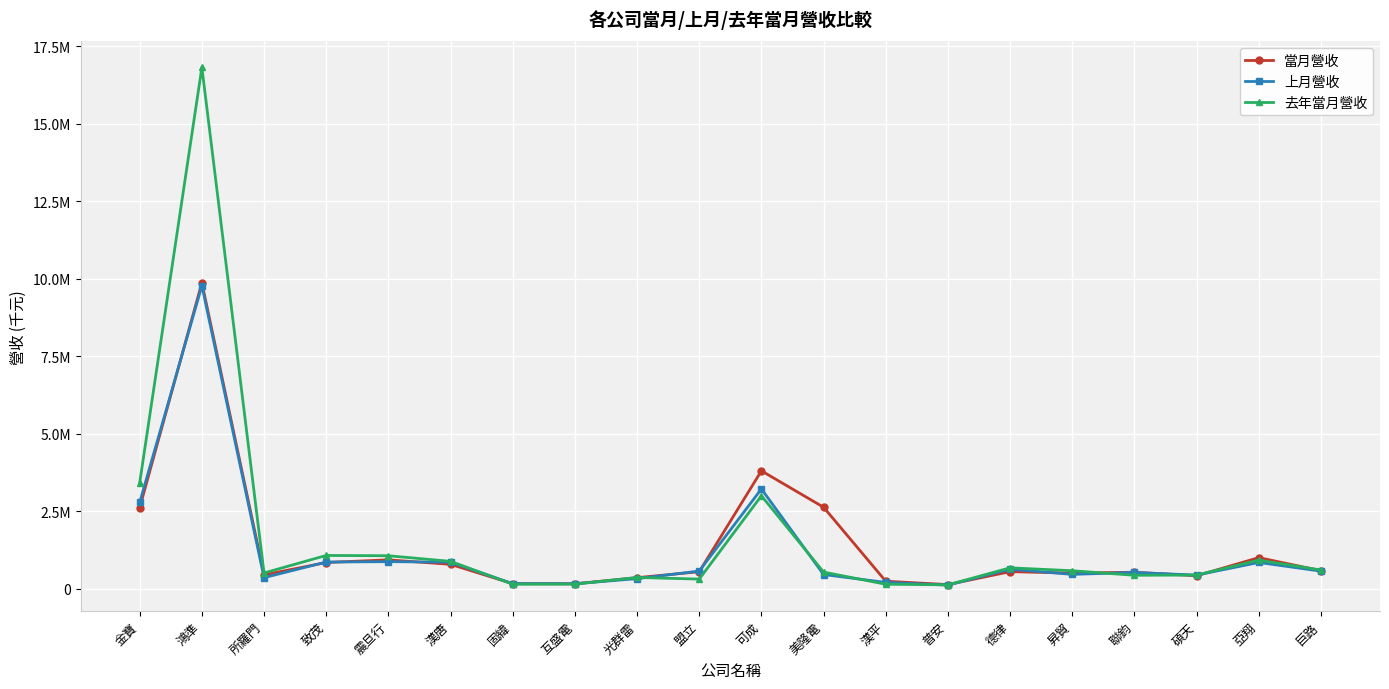

Is it true that 去年當月營收 equals 22806616 at 鴻準?

False